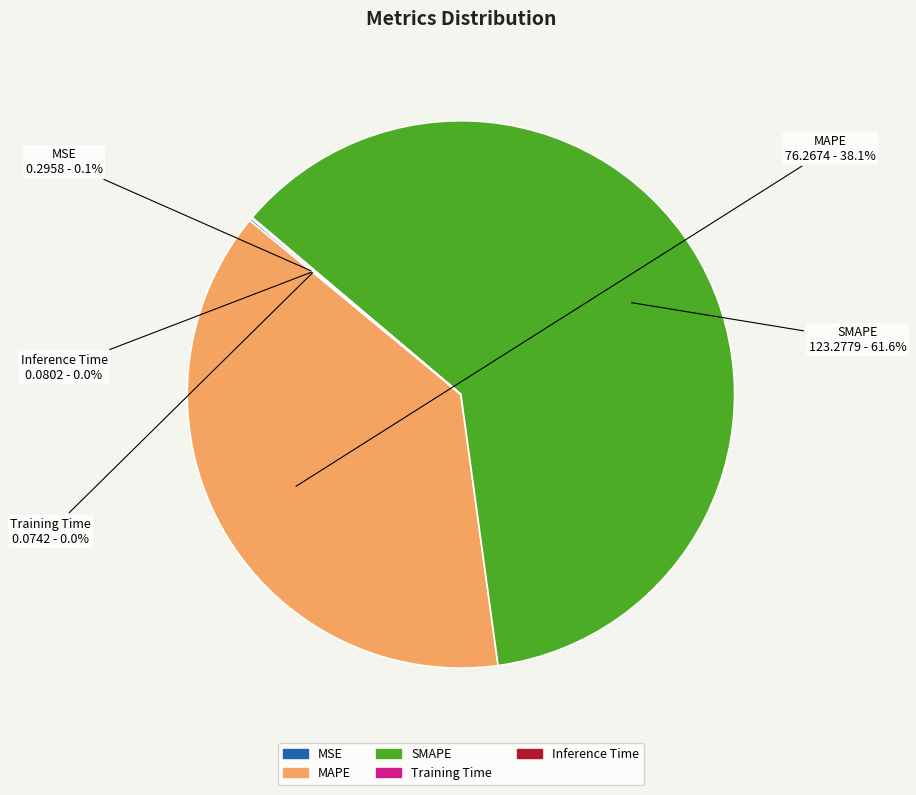

Which category has the biggest portion of the pie?

SMAPE